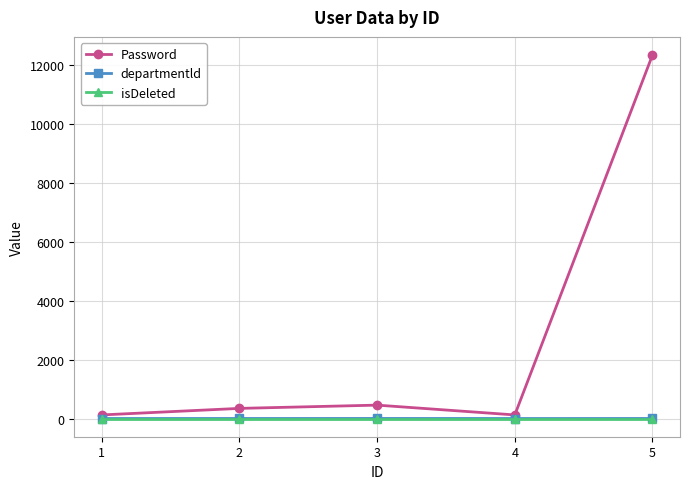

Which series has the widest spread of values?

Password